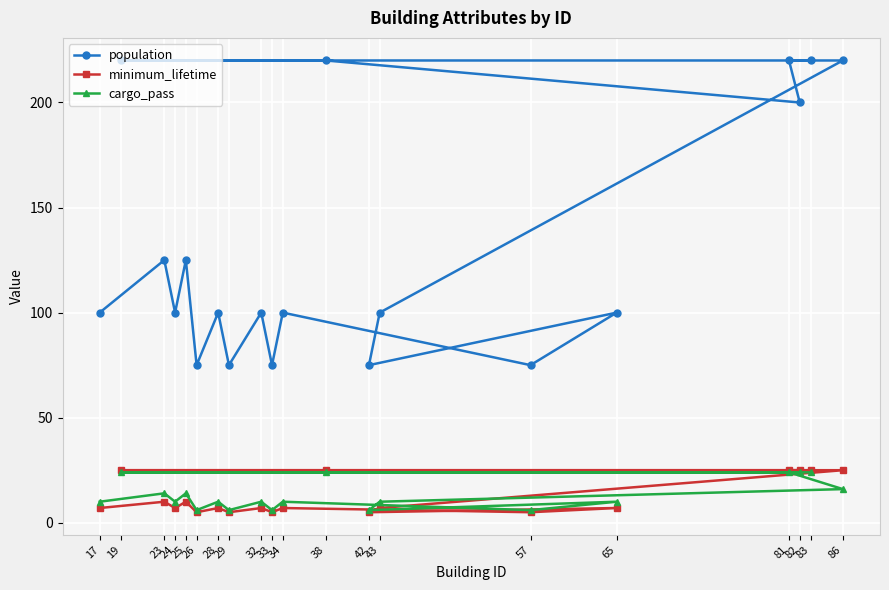

What is the value of the population point at the 1st from the left?

100